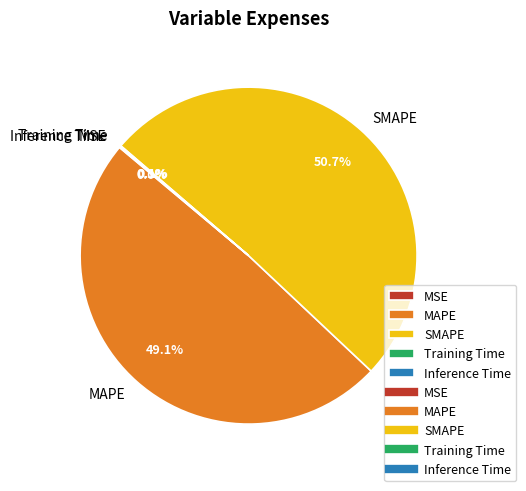

Combined, do MAPE and SMAPE account for over 50%?

Yes